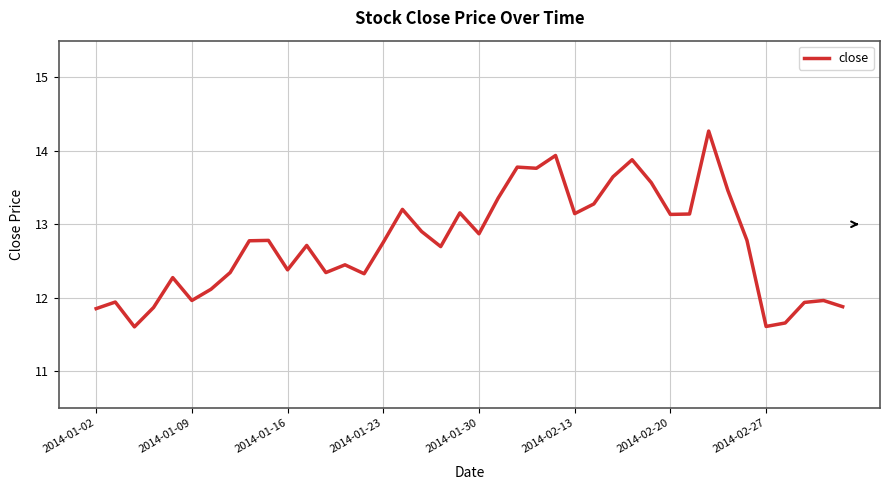

Count the number of categories in the chart.

40